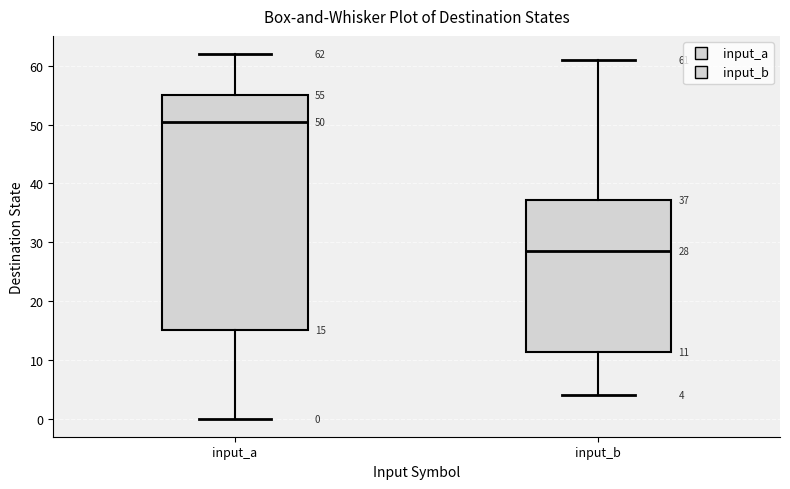

Comparing the boxes themselves (not the whiskers), which one is the tallest?

input_a